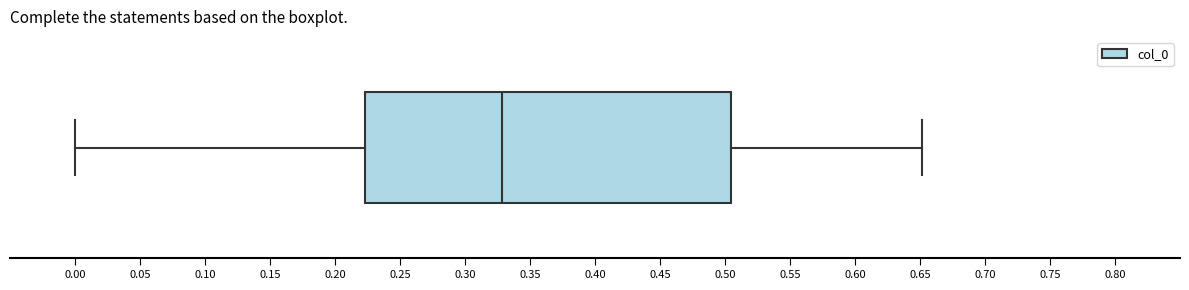

Where is the left edge of the box on the x-axis? The values are not printed on the chart, so give them approximately, as read against the axis.

0.225